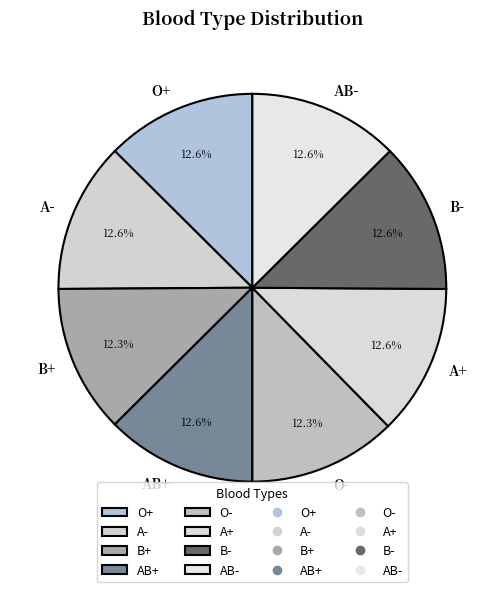

Count the number of slices in the pie.

8